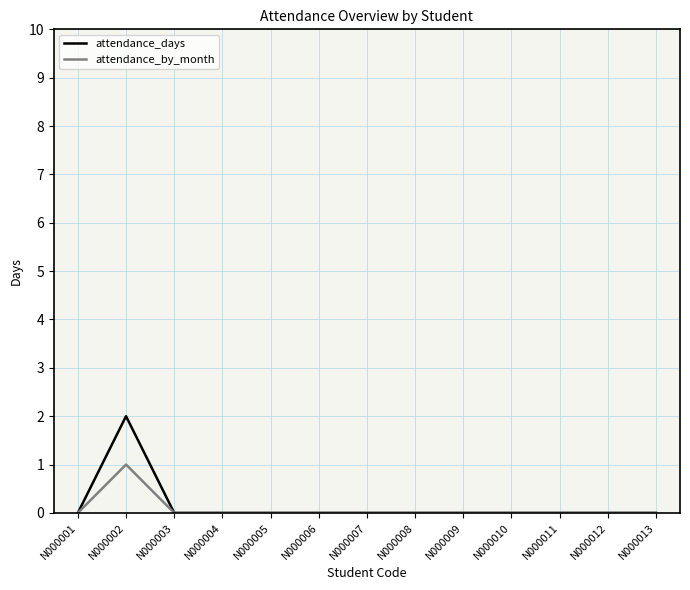

What is the difference between the maximum and minimum values in the attendance_days series?

2